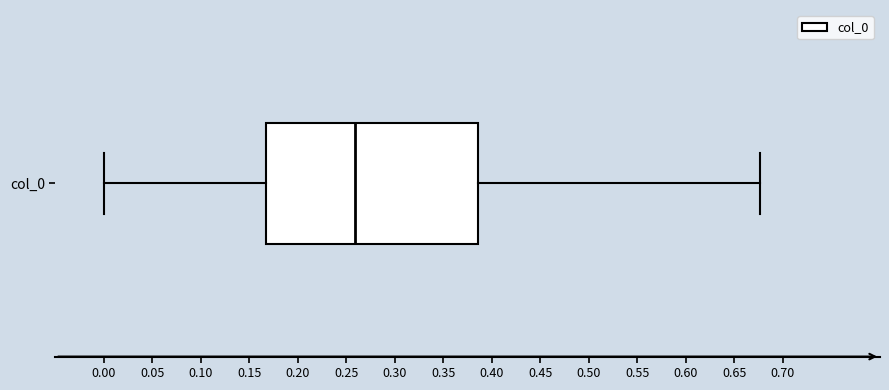

Where is the left edge of the box for col_0 on the x-axis? The values are not printed on the chart, so give them approximately, as read against the axis.

0.165